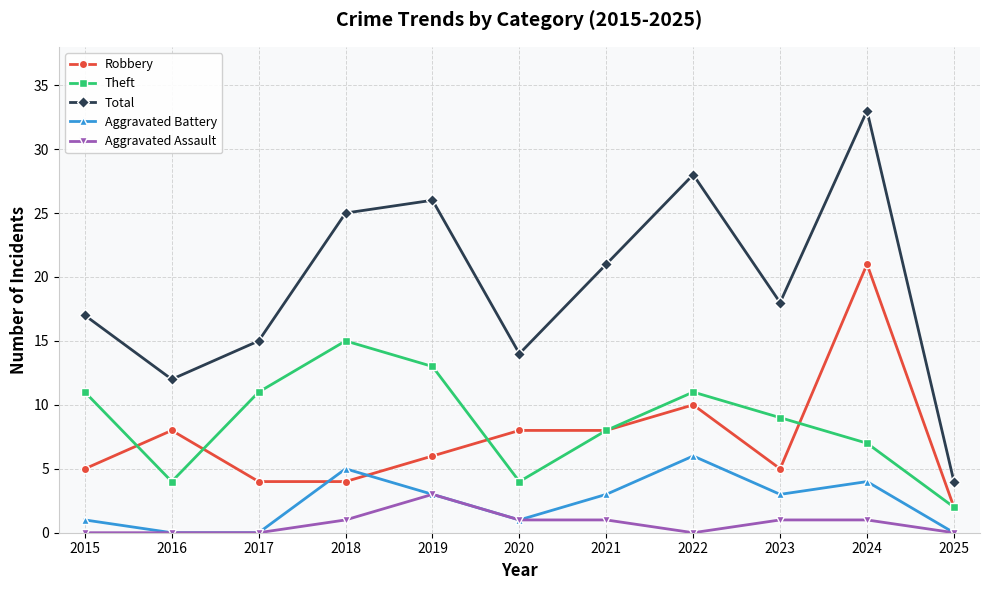

How many interior local valleys does the Theft series have?

2